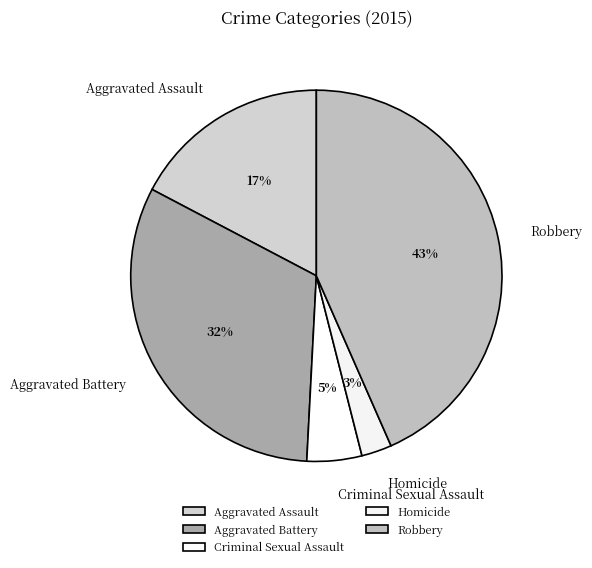

What percentage is the Aggravated Battery slice, to the nearest percent?

32%